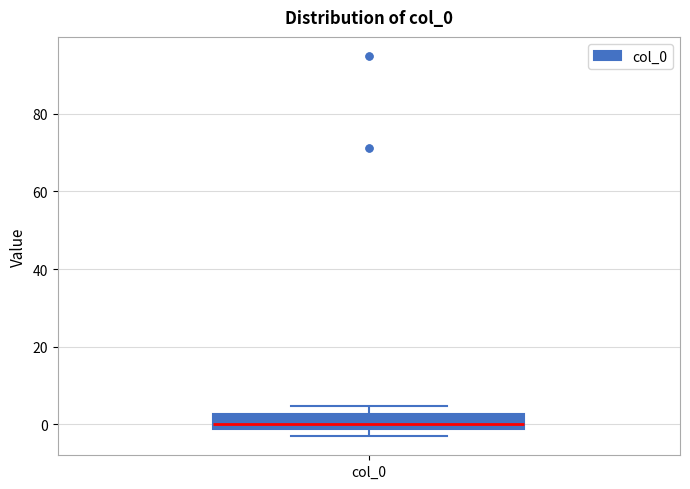

Read this box plot against the y-axis: the position of the median line, the range covered by the box, and the ends of both whiskers. The values are not printed on the chart, so give them approximately, as read against the axis.

median 0, box -2 to 2, whiskers -4 to 4